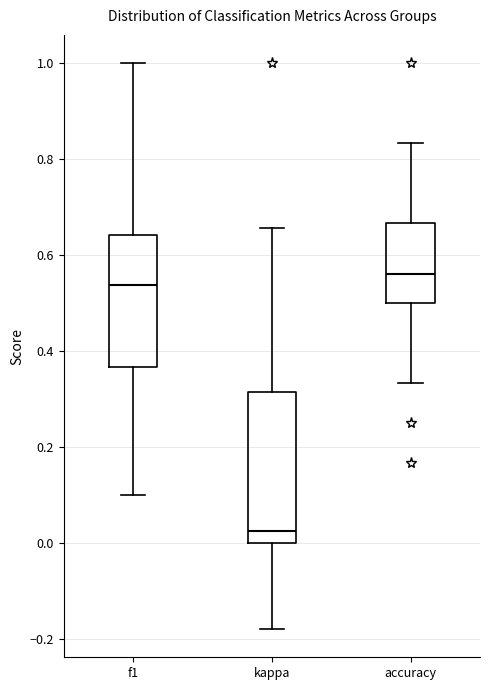

Reading left to right, transcribe this box plot: for each box, give where its median line is, the range the box spans, and where its two whiskers end, as read against the y-axis. The values are not printed on the chart, so give them approximately, as read against the axis.

f1: median 0.54, box 0.36 to 0.64, whiskers 0.10 to 1.00
kappa: median 0.02, box 0.00 to 0.32, whiskers -0.18 to 0.66
accuracy: median 0.56, box 0.50 to 0.66, whiskers 0.34 to 0.84